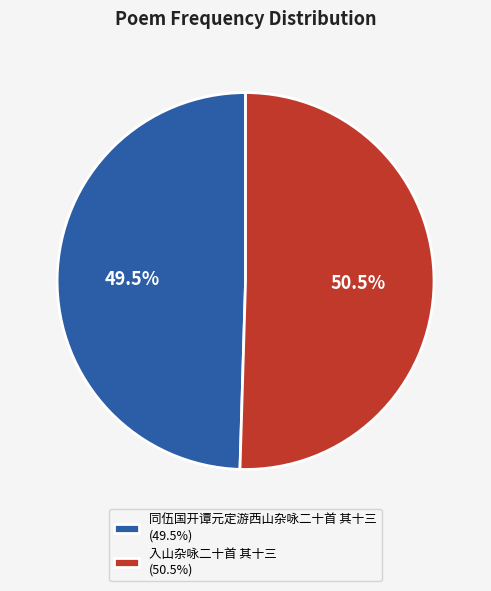

Approximately how many times larger is the value at 入山杂咏二十首 其十三 compared to 同伍国开谭元定游西山杂咏二十首 其十三?

1.0